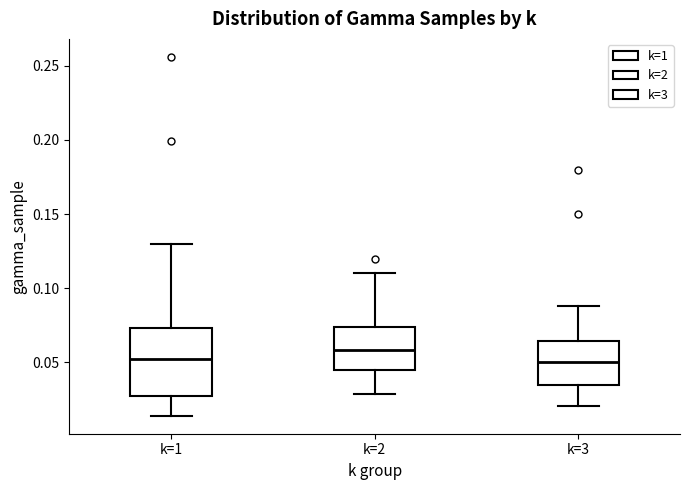

Where is the lower edge of the box for k=1 on the y-axis? The values are not printed on the chart, so give them approximately, as read against the axis.

0.030